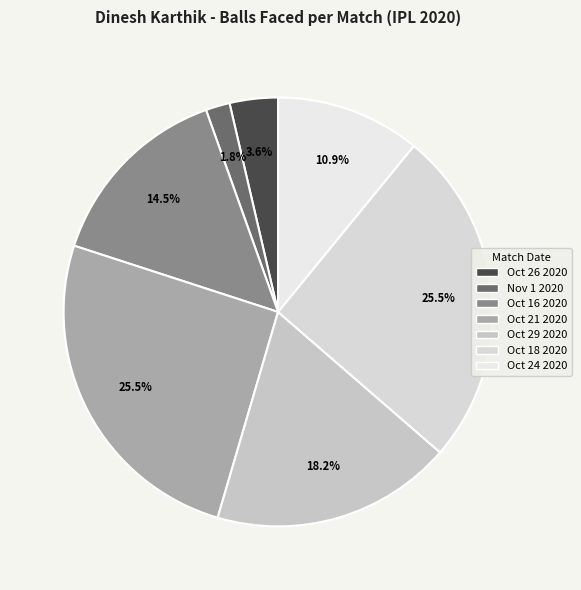

What is the smallest slice in the pie chart?

Nov 1 2020